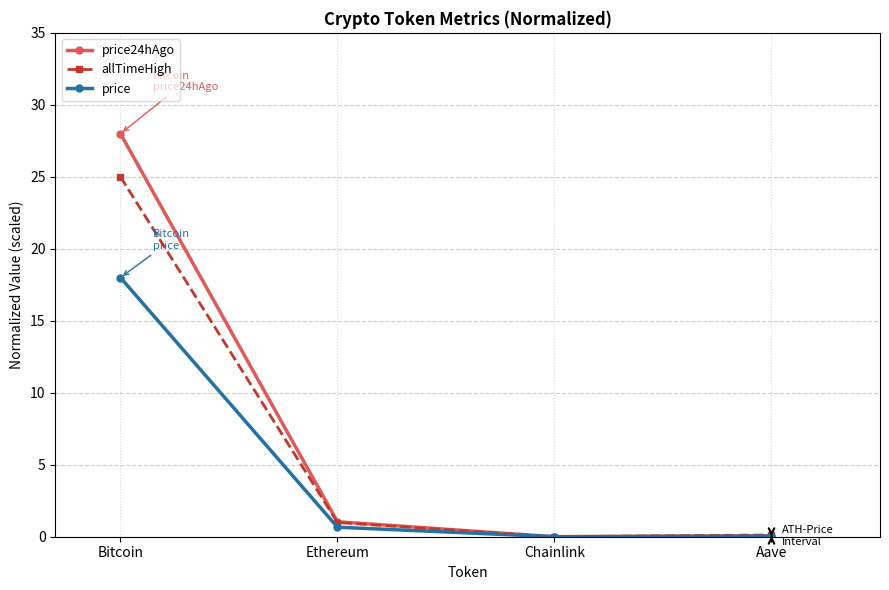

List the series in order of their peak value, lowest first.

price, allTimeHigh, price24hAgo